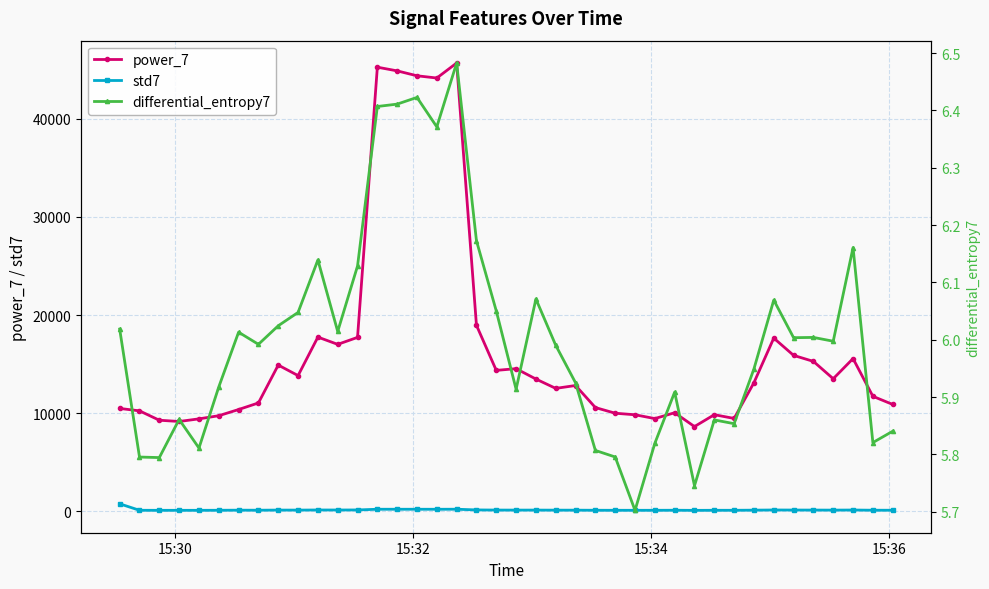

True or false: std7 and power_7 cross at least once.

False